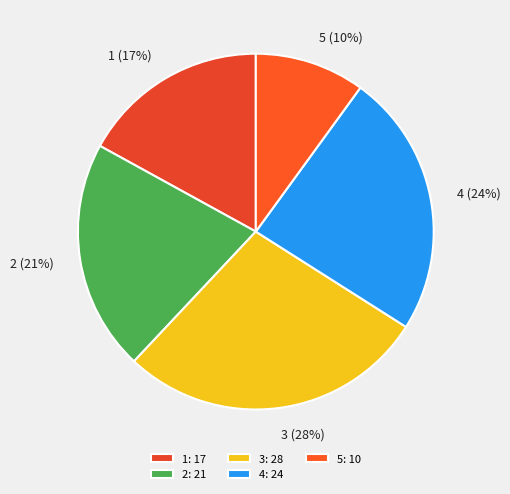

To the nearest percent, what percentage of the pie is 4?

24%